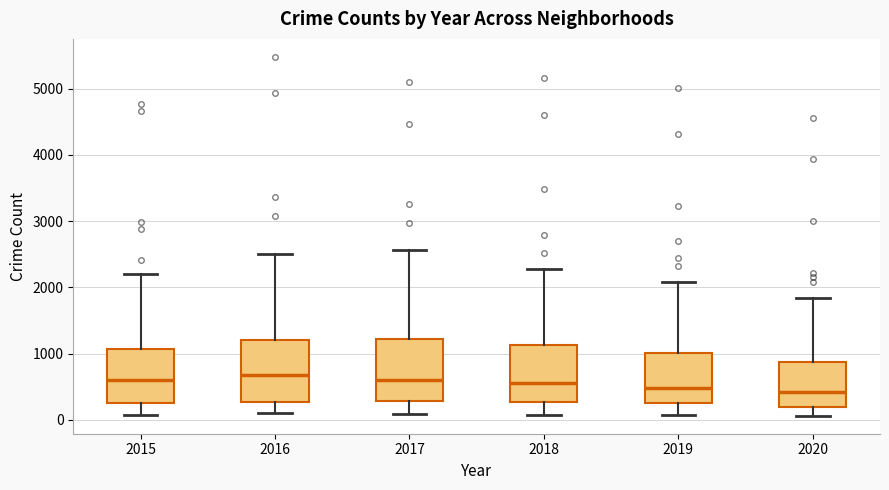

Reading left to right, read every box against the y-axis: the position of its median line, the range the box covers, and the ends of its whiskers. The values are not printed on the chart, so give them approximately, as read against the axis.

2015: median 600, box 300 to 1100, whiskers 100 to 2200
2016: median 700, box 300 to 1200, whiskers 100 to 2500
2017: median 600, box 300 to 1200, whiskers 100 to 2600
2018: median 600, box 300 to 1100, whiskers 100 to 2300
2019: median 500, box 300 to 1000, whiskers 100 to 2100
2020: median 400, box 200 to 900, whiskers 100 to 1800